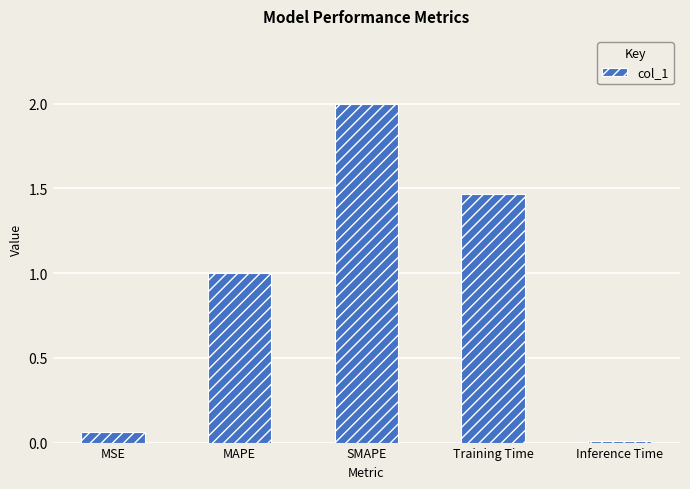

How many data points are less than 1?

2